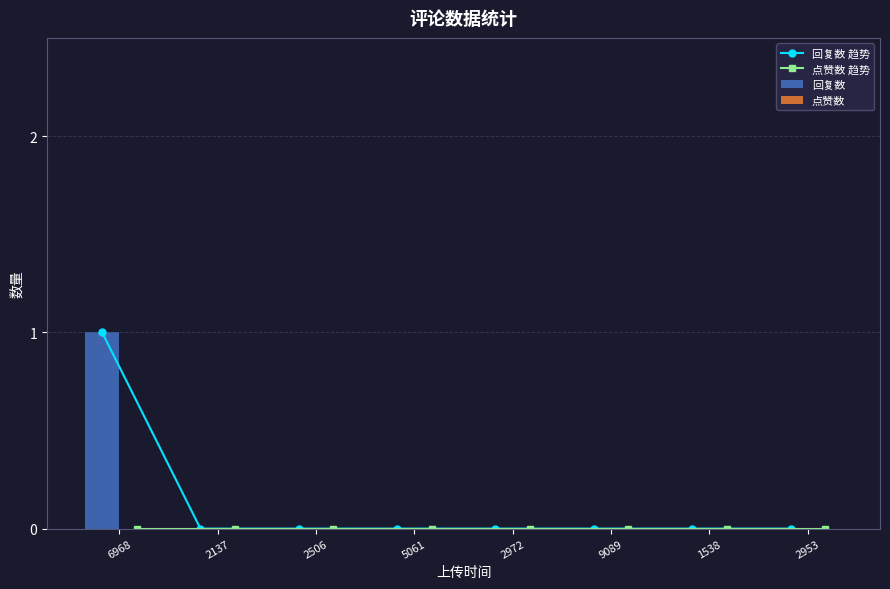

Reading left to right, list all the values displayed in this chart.

回复数 趋势: 6968=1	2137=0	2506=0	5061=0	2972=0	9089=0	1538=0	2953=0
点赞数 趋势: 6968=0	2137=0	2506=0	5061=0	2972=0	9089=0	1538=0	2953=0
回复数: 6968=1	2137=0	2506=0	5061=0	2972=0	9089=0	1538=0	2953=0
点赞数: 6968=0	2137=0	2506=0	5061=0	2972=0	9089=0	1538=0	2953=0